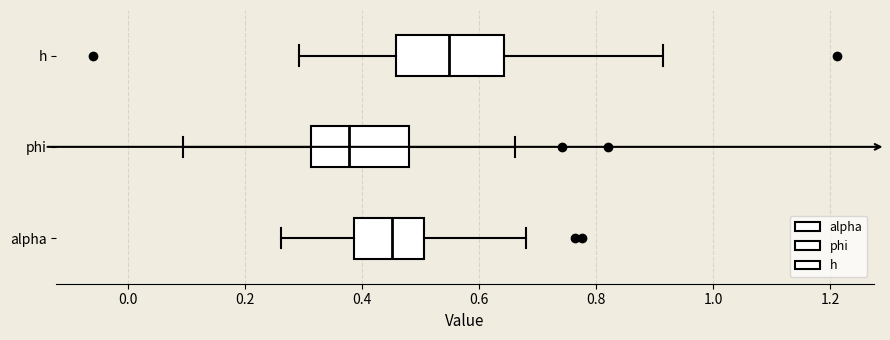

Reading bottom to top, transcribe this box plot: for each box, give where its median line is, the range the box spans, and where its two whiskers end, as read against the x-axis. The values are not printed on the chart, so give them approximately, as read against the axis.

alpha: median 0.46, box 0.38 to 0.50, whiskers 0.26 to 0.68
phi: median 0.38, box 0.32 to 0.48, whiskers 0.10 to 0.66
h: median 0.54, box 0.46 to 0.64, whiskers 0.30 to 0.92